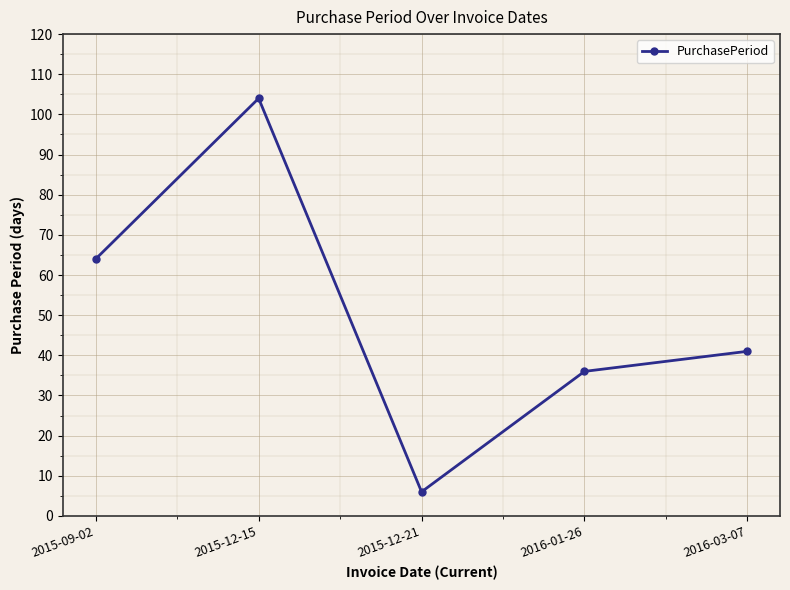

At which category does the chart reach its minimum across all series?

2015-12-21